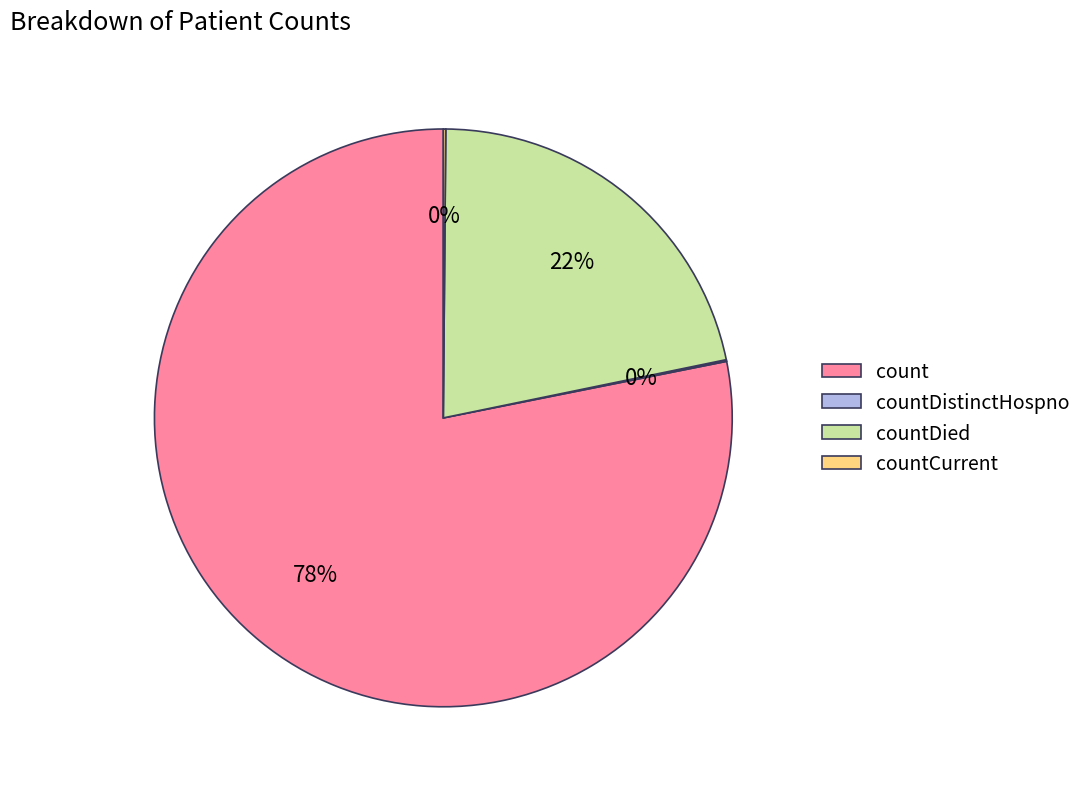

True or false: countDied accounts for 22% of the total.

True